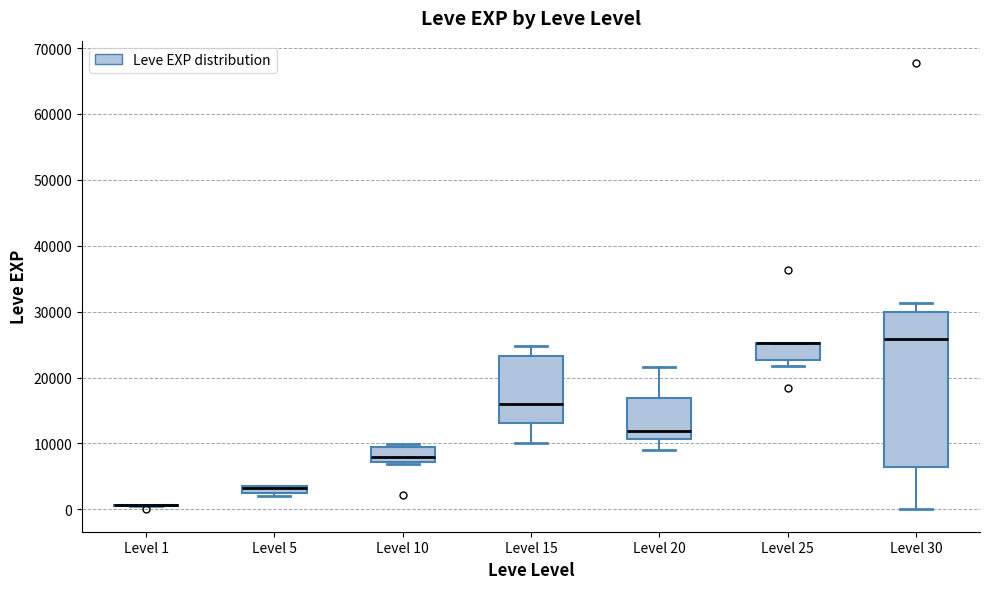

Where is the upper edge of the box for Level 15 on the y-axis? The values are not printed on the chart, so give them approximately, as read against the axis.

23000